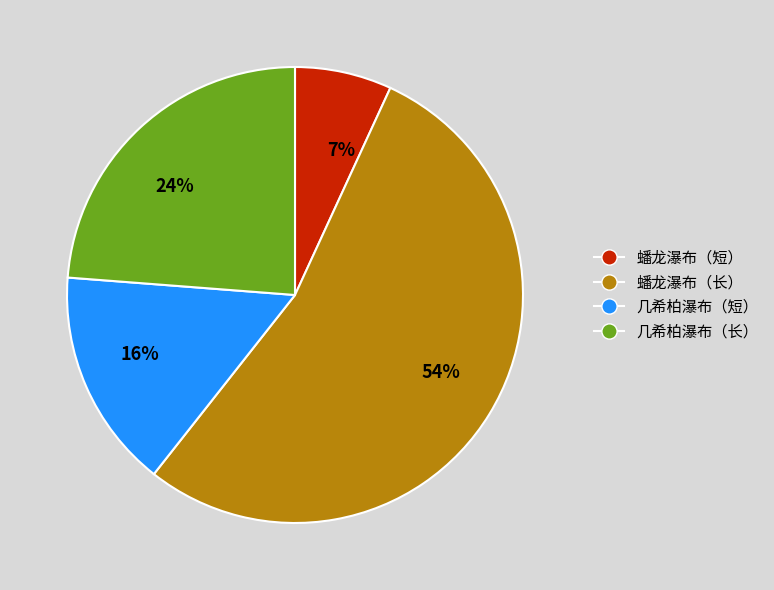

To the nearest percent, what is the difference between the 7% and 24% slice percentages?

17%